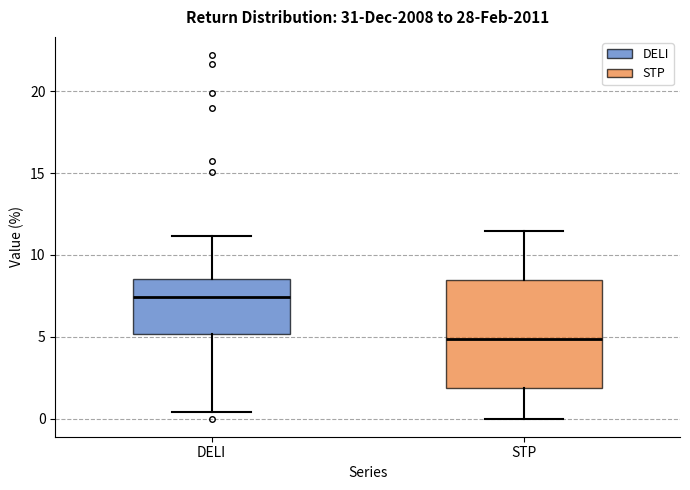

Where is the upper edge of the box for STP on the y-axis? The values are not printed on the chart, so give them approximately, as read against the axis.

8.5